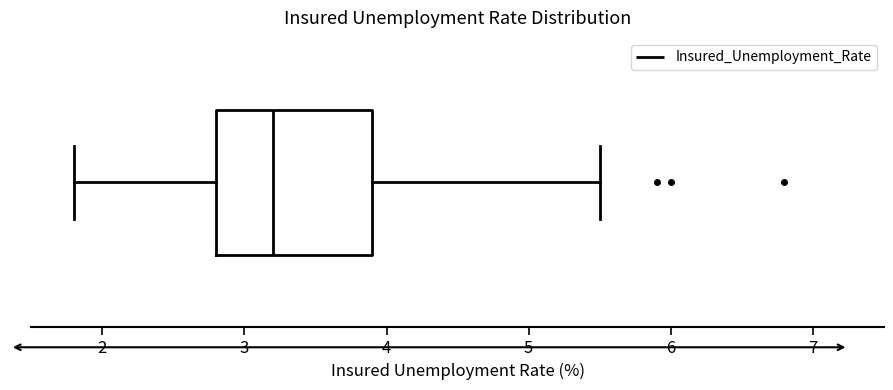

Transcribe this box plot: give where the median line is, the range the box spans, and where the two whiskers end, as read against the x-axis. The values are not printed on the chart, so give them approximately, as read against the axis.

median 3.2, box 2.8 to 3.9, whiskers 1.8 to 5.5